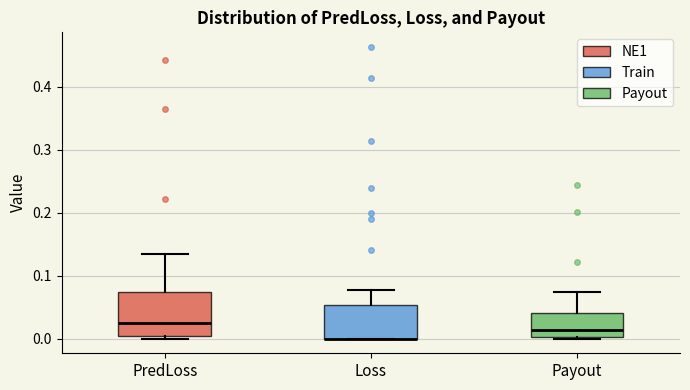

Reading left to right, transcribe this box plot: for each box, give where its median line is, the range the box spans, and where its two whiskers end, as read against the y-axis. The values are not printed on the chart, so give them approximately, as read against the axis.

PredLoss: median 0.03, box 0.00 to 0.07, whiskers 0.00 (just below the box's lower edge) to 0.14
Loss: median 0.00 (drawn on the box's lower edge), box 0.00 to 0.05, whiskers 0.00 to 0.08
Payout: median 0.01, box 0.00 to 0.04, whiskers 0.00 to 0.07